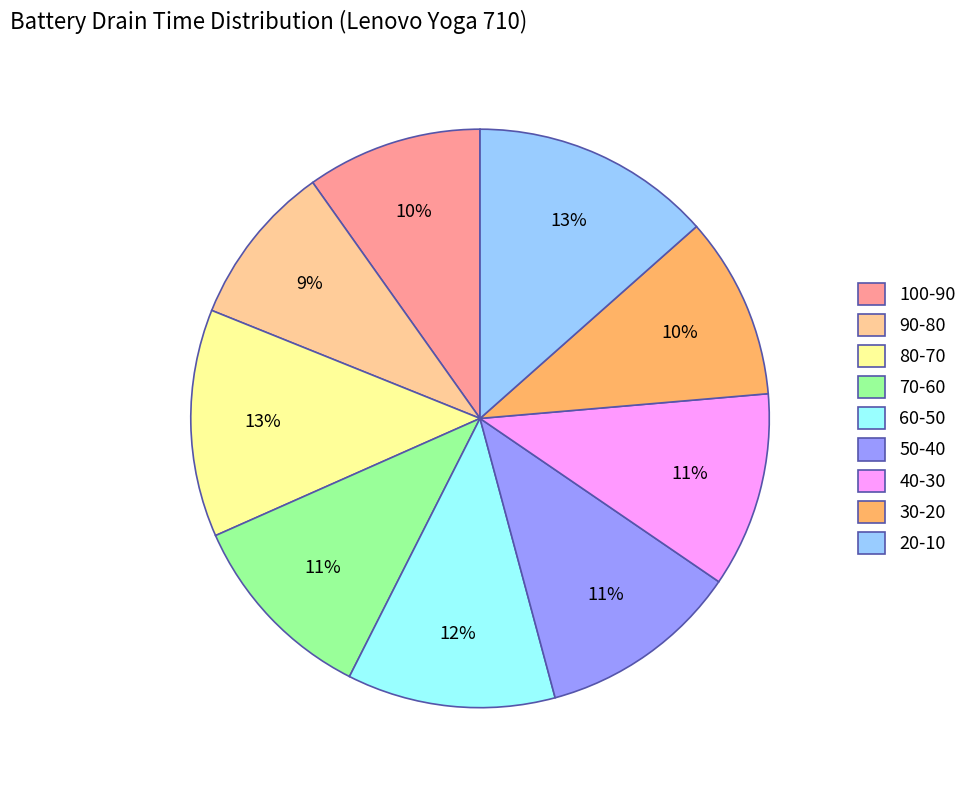

To the nearest percent, what is the average slice percentage?

11%